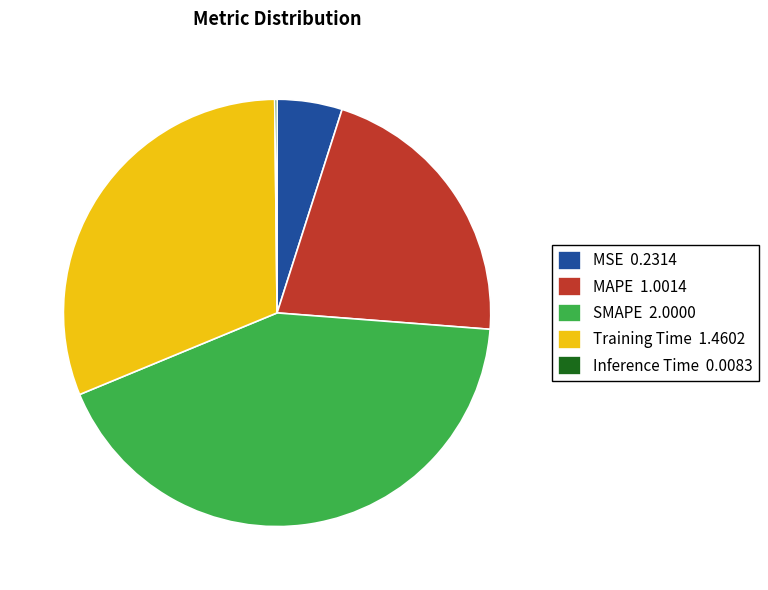

Does any single category account for the majority?

No